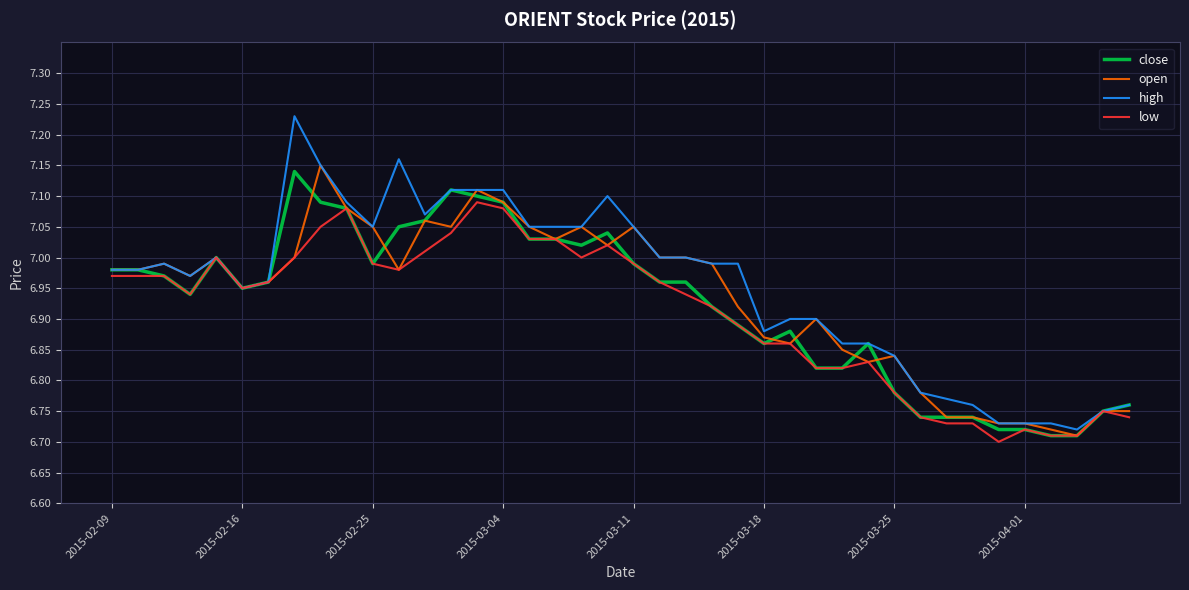

Which series has the largest range (max minus min)?

high